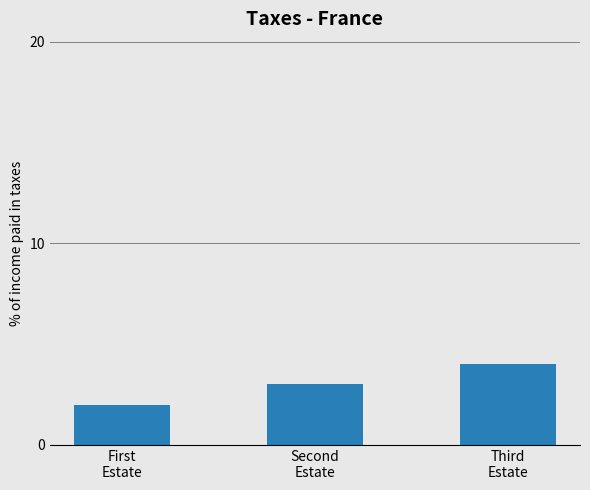

Are the bars grouped side by side (vs. stacked)?

No